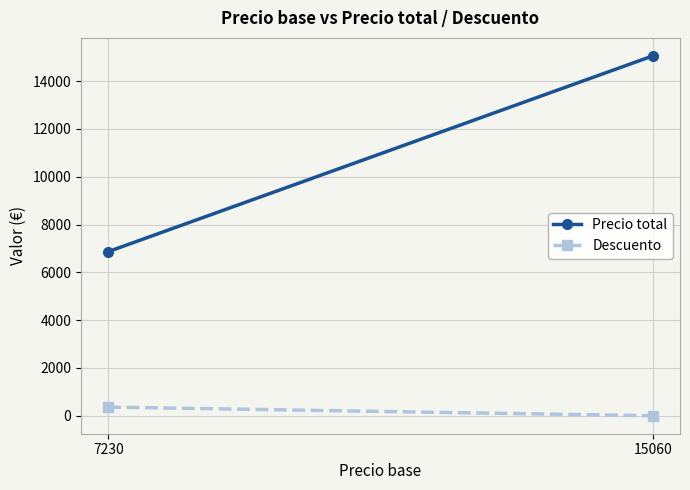

Which series has the largest range (max minus min)?

Precio total